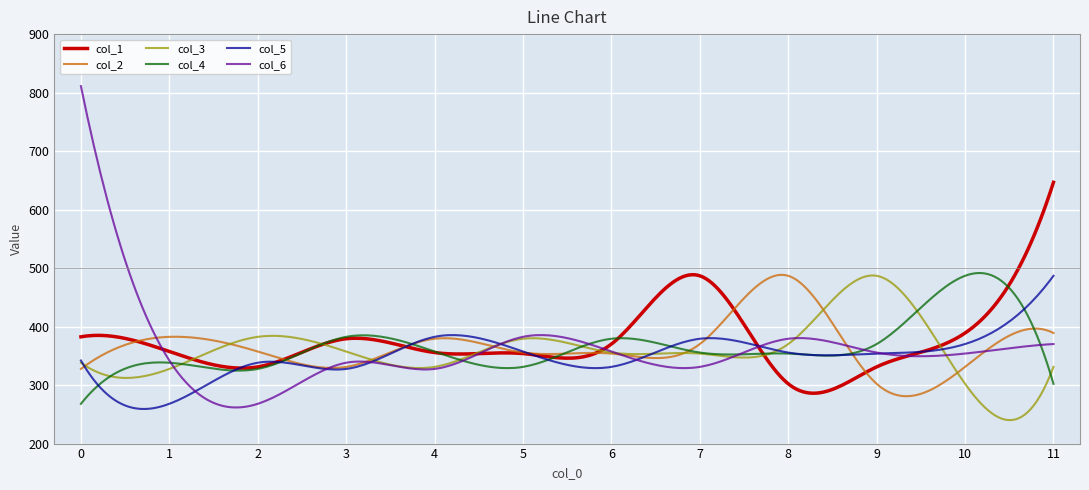

How many lines are shown in the chart?

6